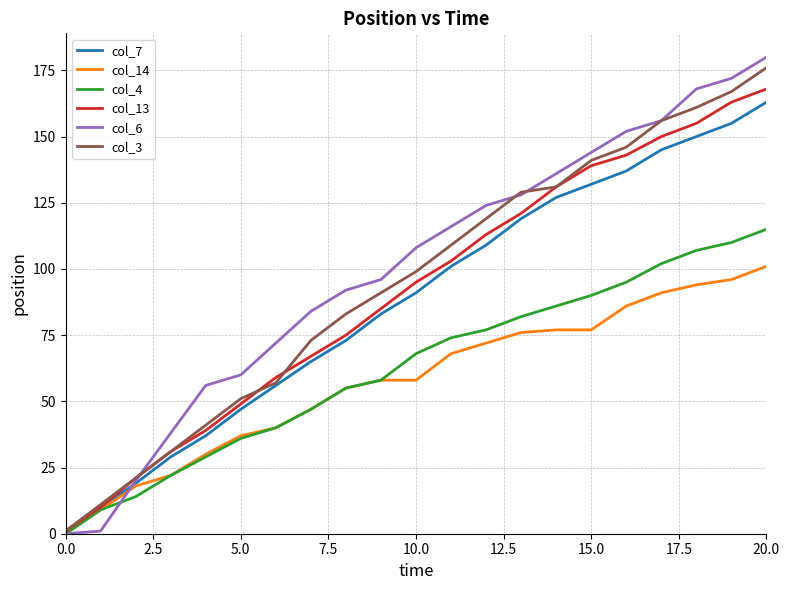

Which series has the widest spread of values?

col_6